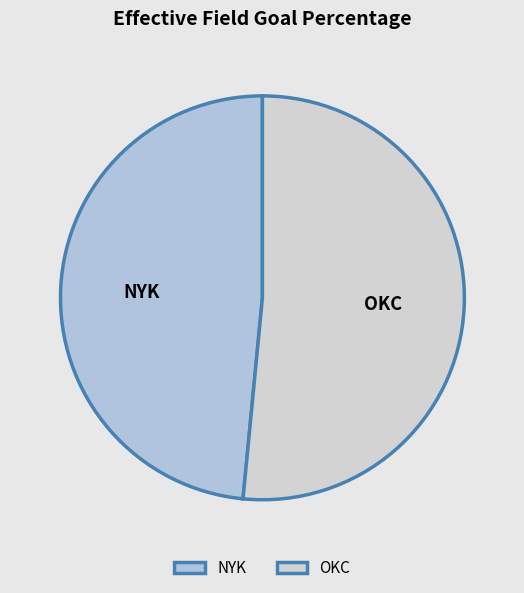

Which has a higher value, NYK or OKC?

OKC